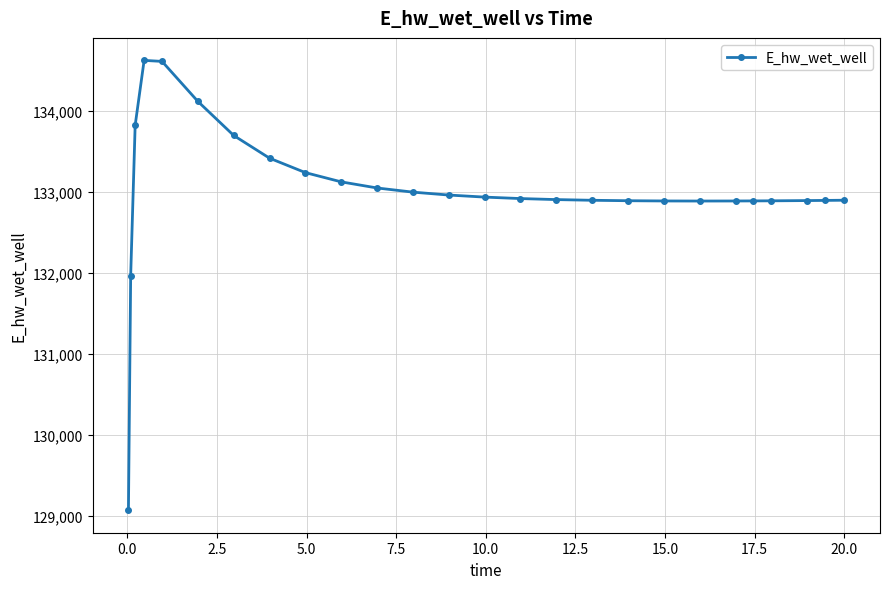

What is the sum of all values?

3458455.9